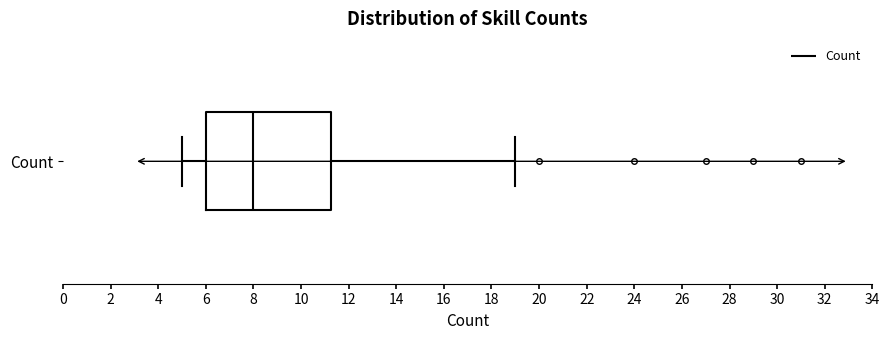

Read this box plot against the x-axis: the position of the median line, the range covered by the box, and the ends of both whiskers. The values are not printed on the chart, so give them approximately, as read against the axis.

median 8.0, box 6.0 to 11.2, whiskers 5.0 to 19.0